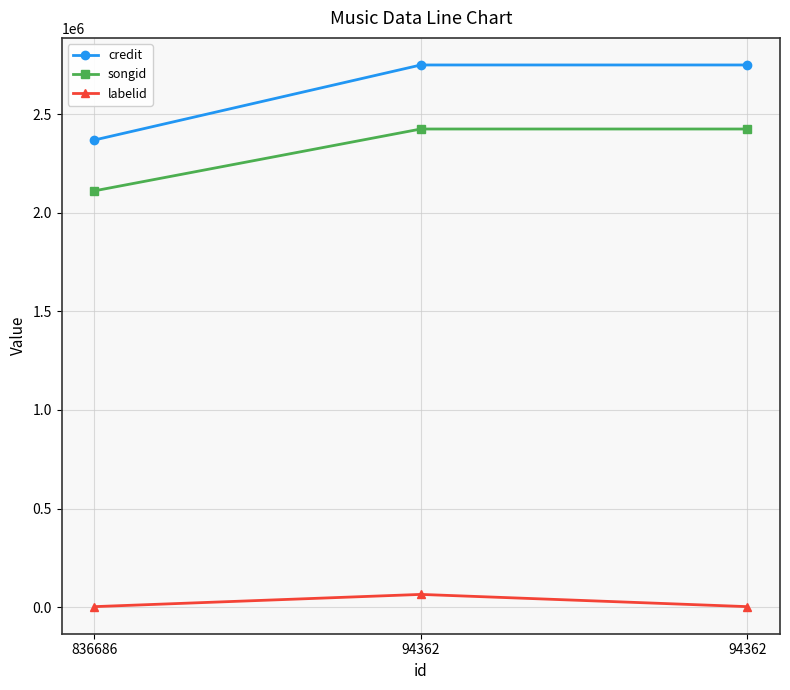

How many values in the labelid series exceed 3267?

1